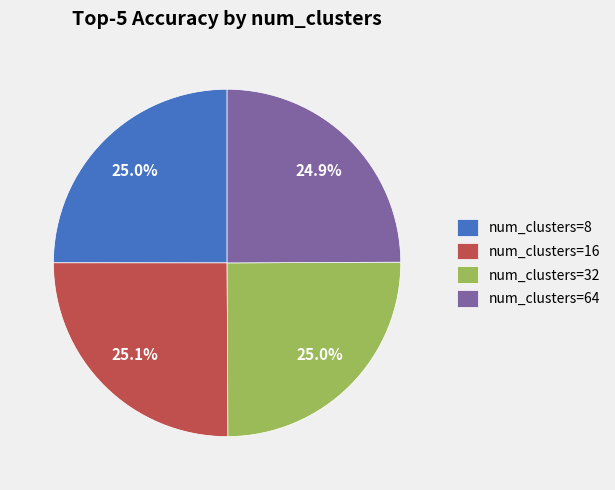

Is there any slice that represents more than half of the pie?

No